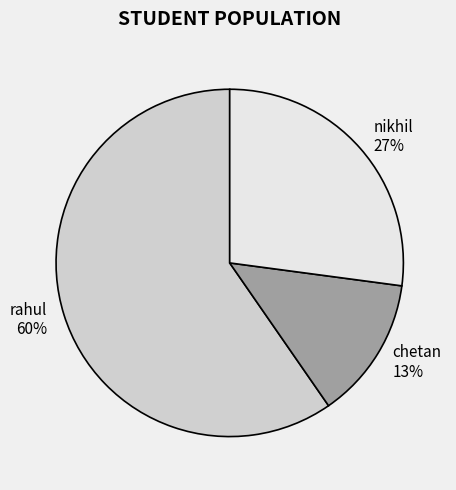

Is the sum of rahul 60% and chetan 13% greater than half?

Yes